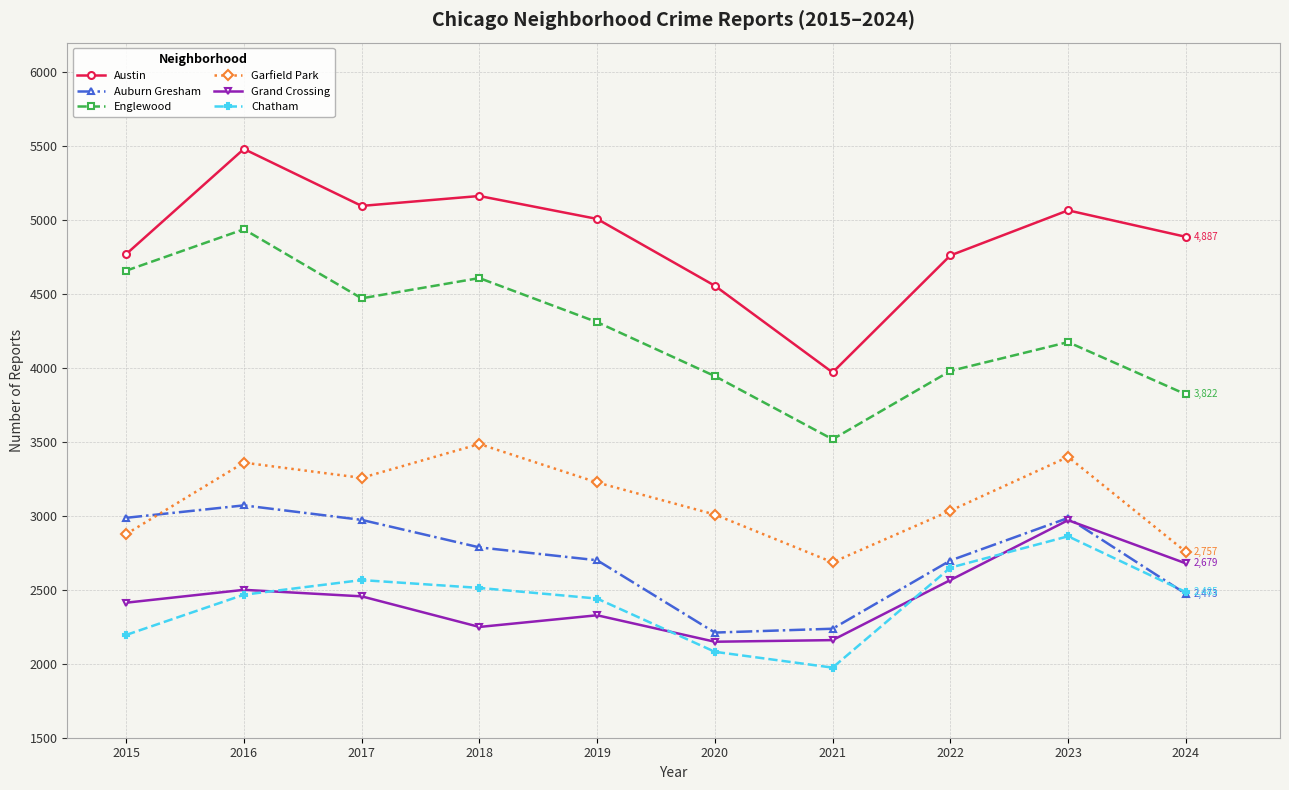

The Auburn Gresham series shows 4851 at 2015. True or false?

False